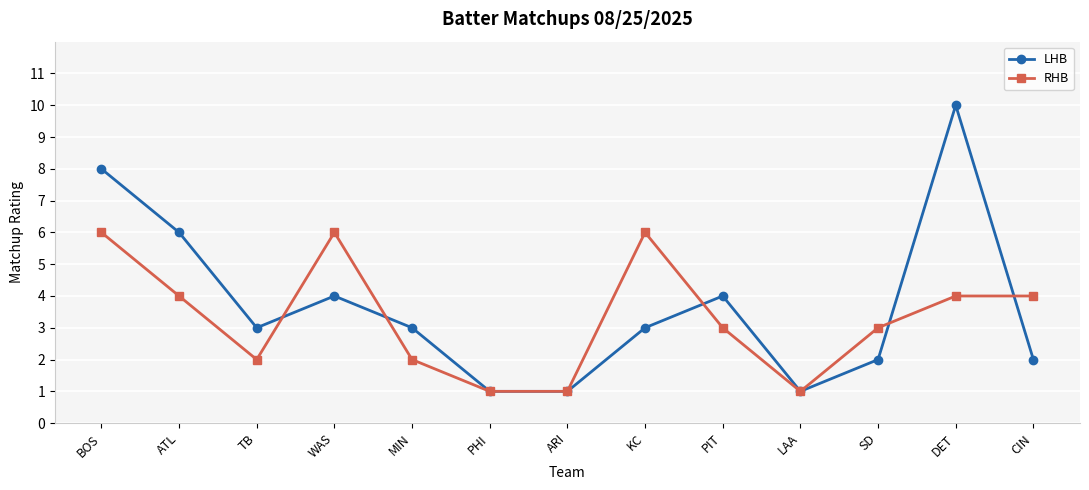

Which series changed the most between BOS and TB?

LHB